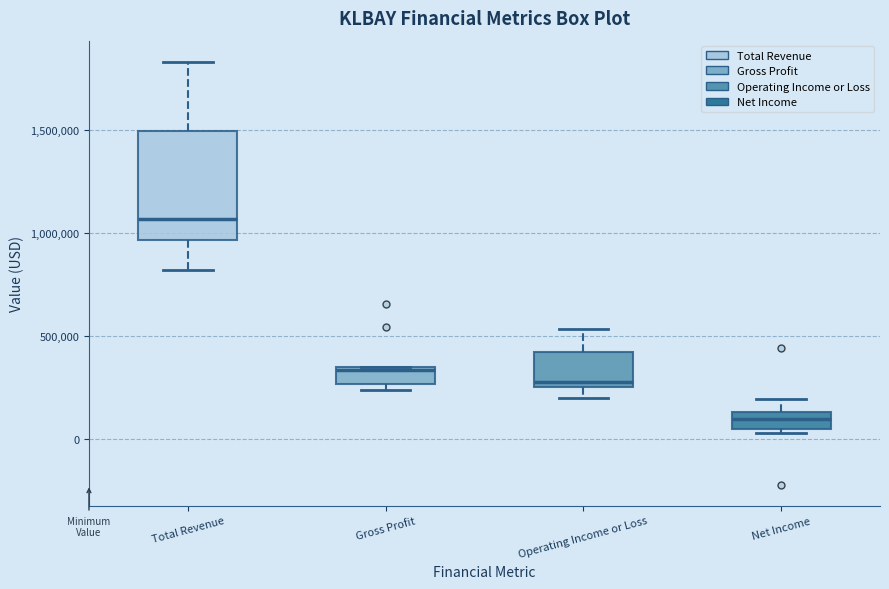

Where does the median line of the box for Operating Income or Loss sit on the y-axis? The values are not printed on the chart, so give them approximately, as read against the axis.

300000